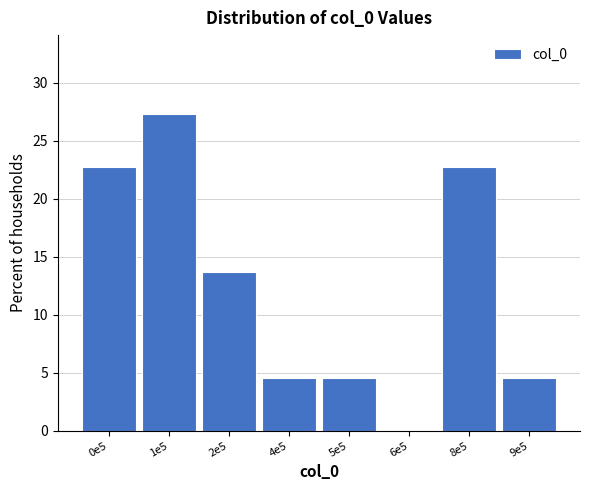

Reading left to right, extract all data points from this chart.

0e5=22.7	1e5=27.3	2e5=13.6	4e5=4.5	5e5=4.5	6e5=0.0	8e5=22.7	9e5=4.5